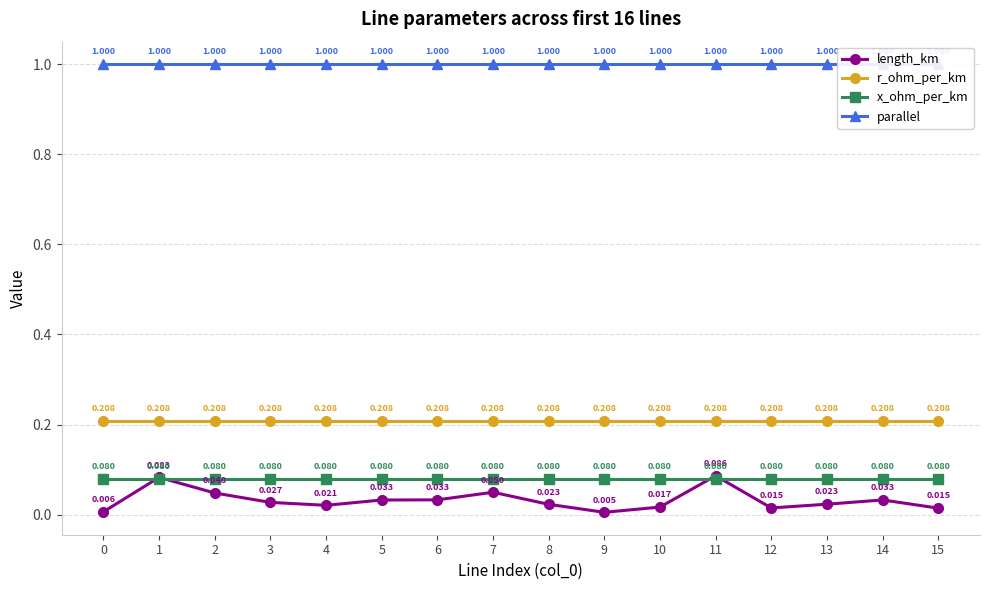

What is the approximate value of r_ohm_per_km at 5?

0.2